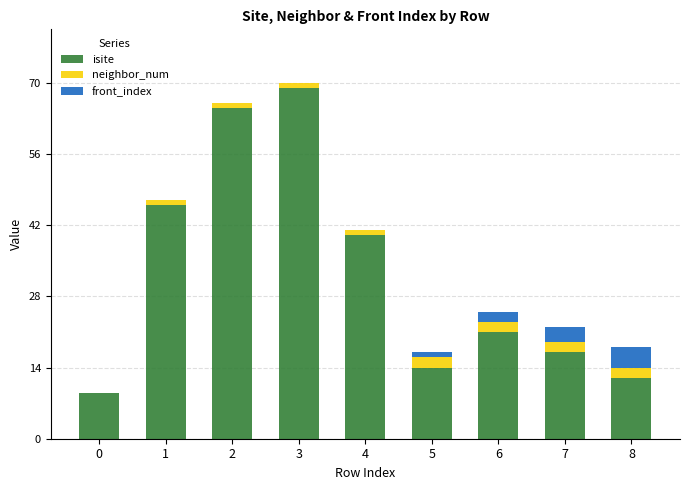

What is the sum of all isite values?

293